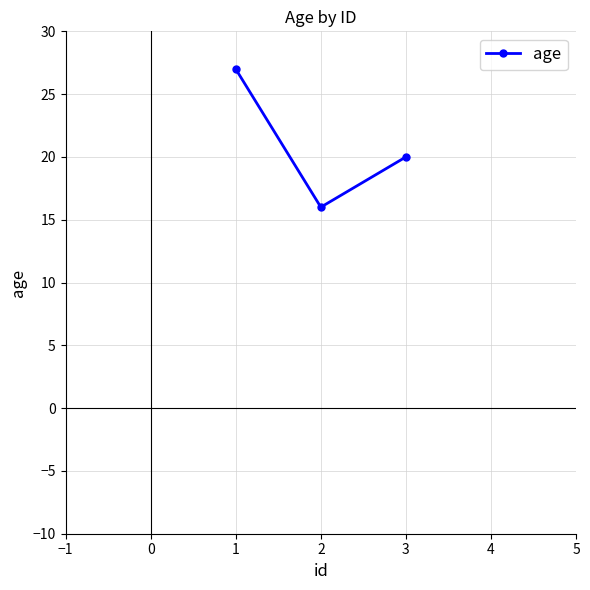

Reading left to right, extract all data points from this chart.

27	16	20